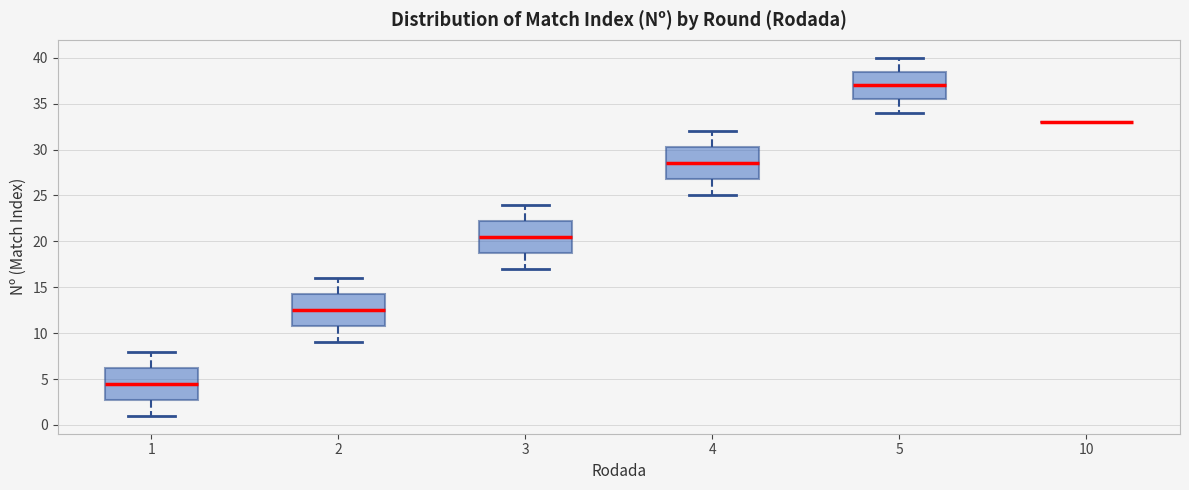

Where does the median line of the box at x = 3 sit on the y-axis? The values are not printed on the chart, so give them approximately, as read against the axis.

20.5